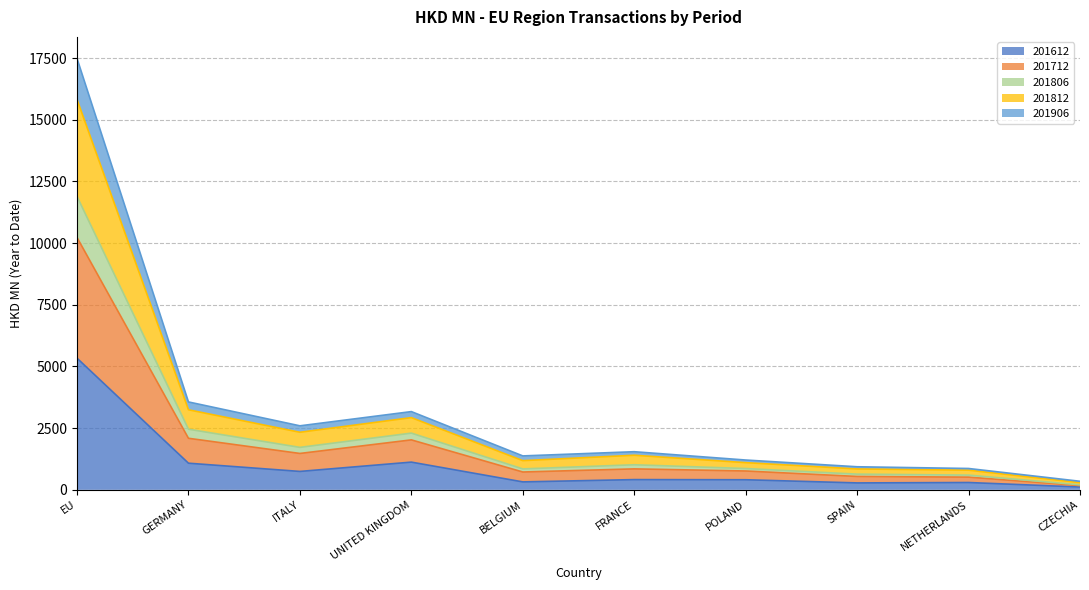

Rank the categories by 201906 value from highest to lowest.

EU, GERMANY, UNITED KINGDOM, ITALY, FRANCE, POLAND, BELGIUM, SPAIN, NETHERLANDS, CZECHIA